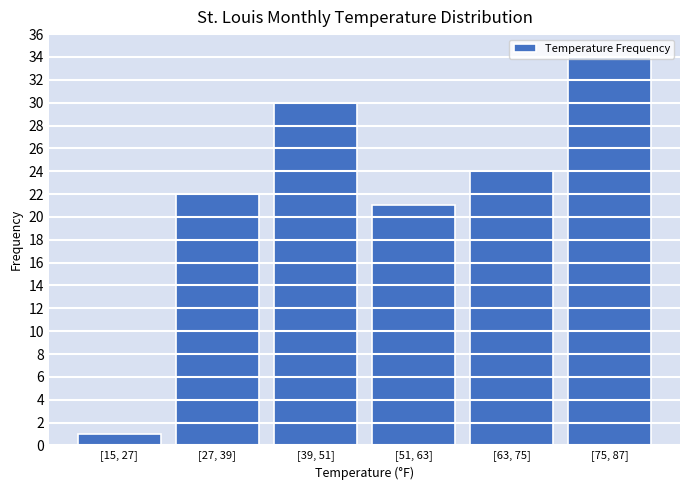

Is it true that the value at [15, 27] is 1?

True